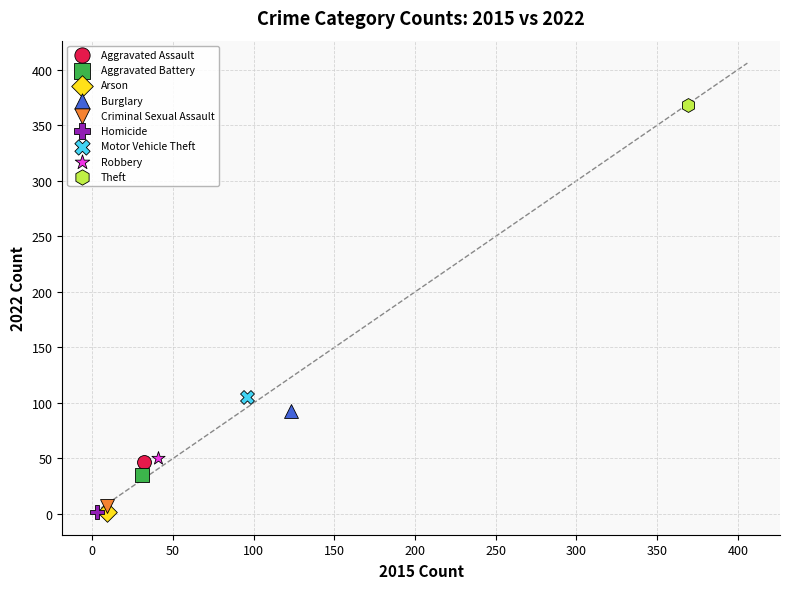

What are all the series names shown in the legend?

Aggravated Assault, Aggravated Battery, Arson, Burglary, Criminal Sexual Assault, Homicide, Motor Vehicle Theft, Robbery, Theft